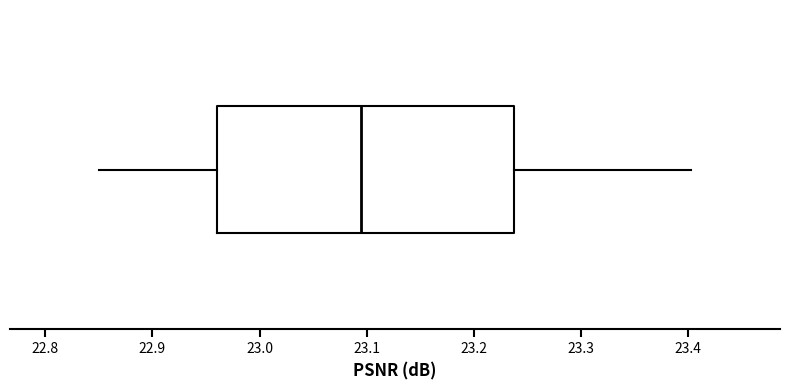

Where does the median line of the box sit on the x-axis? The values are not printed on the chart, so give them approximately, as read against the axis.

23.09